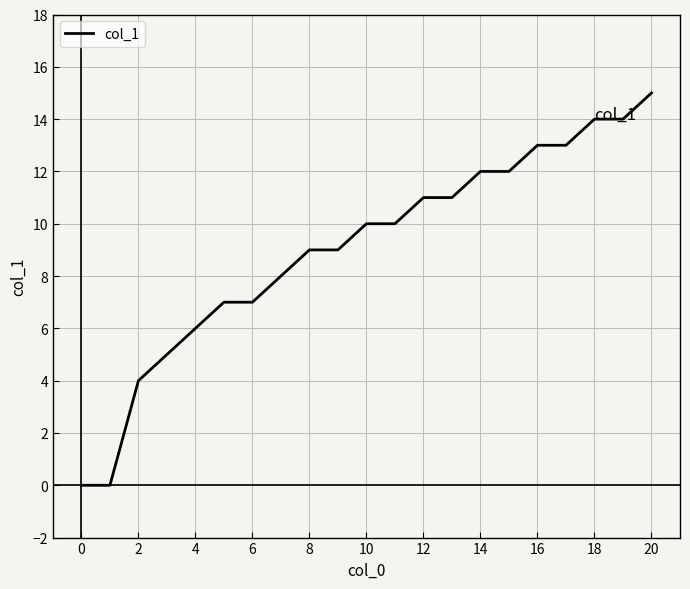

What is the difference between the maximum and minimum values?

15